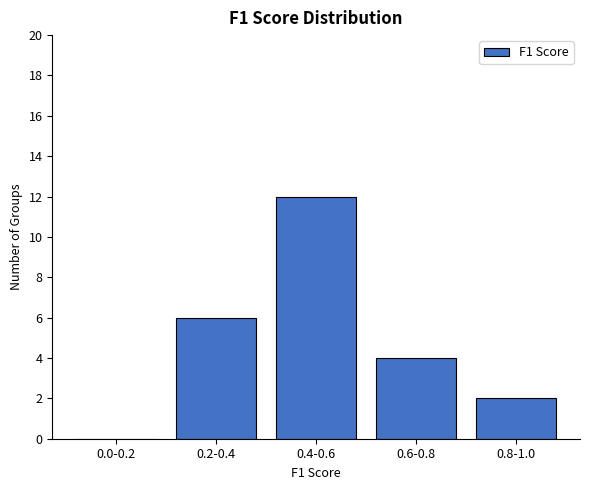

Reading left to right, transcribe all the data shown in this chart.

0.0-0.2=0	0.2-0.4=6	0.4-0.6=12	0.6-0.8=4	0.8-1.0=2